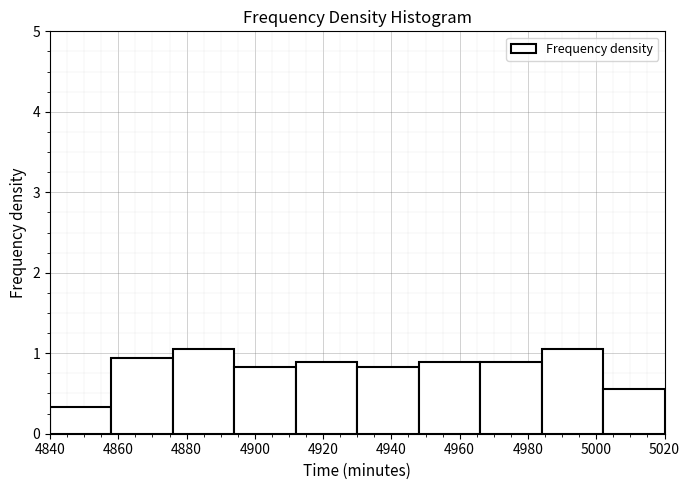

What is the height of the bar covering 4948 to 4966 on the x-axis? The values are not printed on the chart, so give them approximately, as read against the axis.

0.9